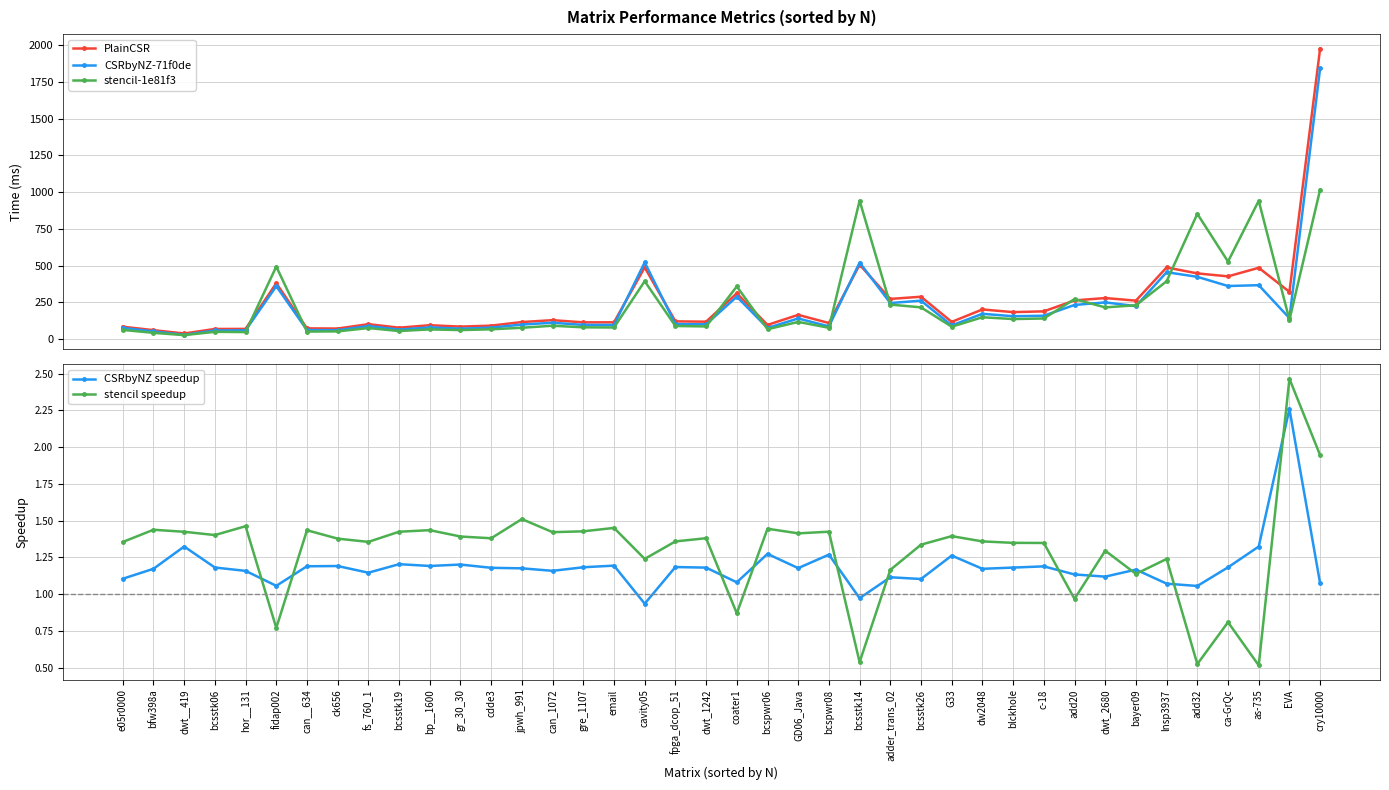

What is the total value across all series at coater1?

958.2